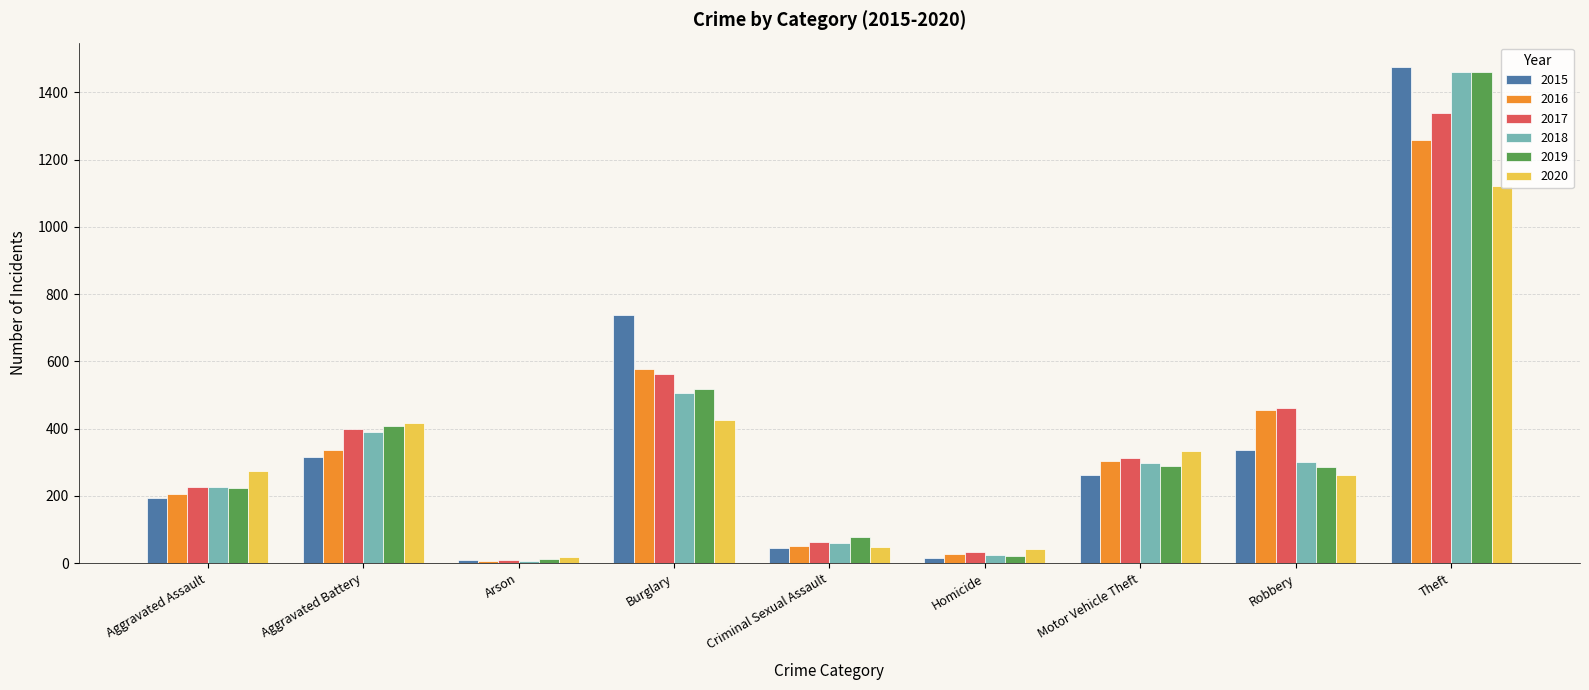

Which series has the largest range (max minus min)?

2015